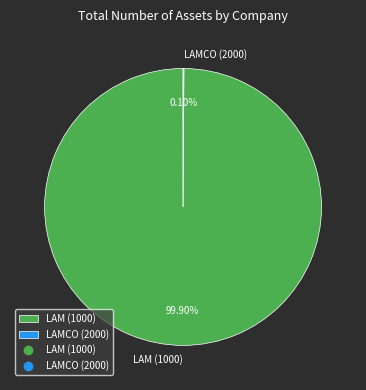

Does LAM (1000) account for over 50% of the chart?

Yes